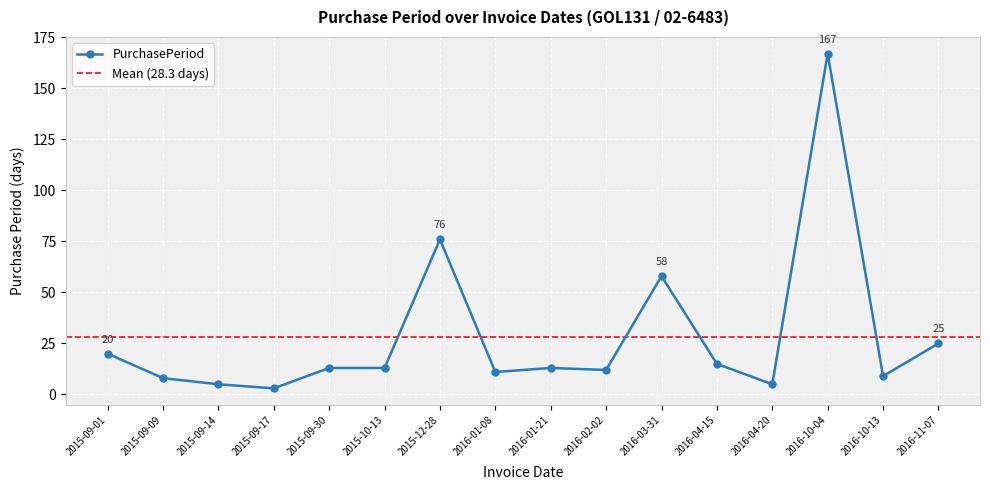

Is it true that the value at 2016-04-20 is 5?

True